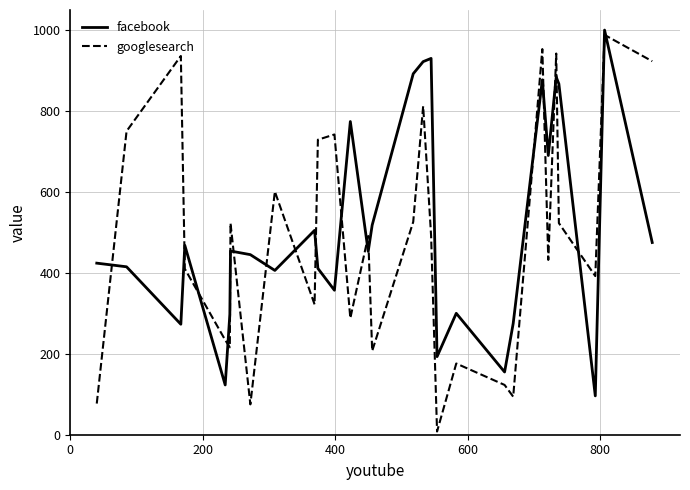

Which series has the largest range (max minus min)?

googlesearch